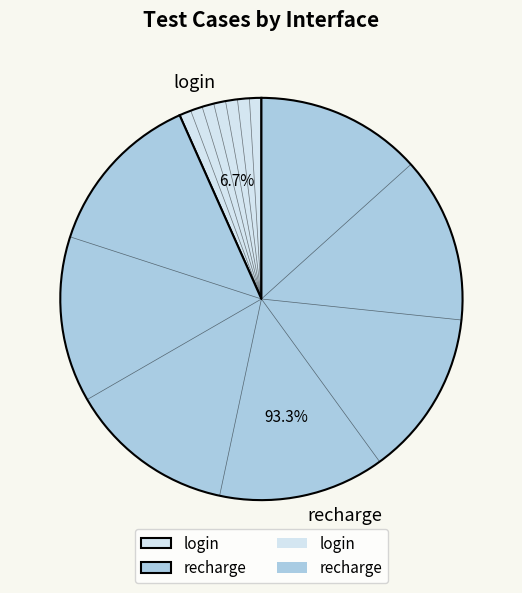

Does recharge account for over 50% of the chart?

Yes